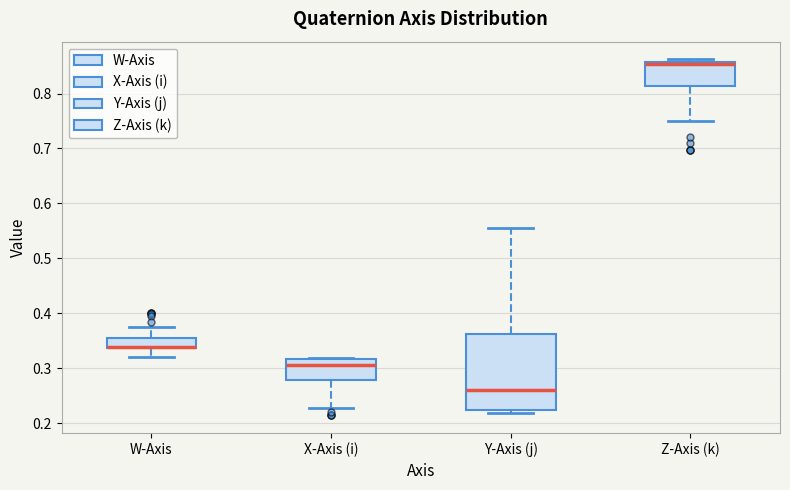

Reading left to right, transcribe this box plot: for each box, give where its median line is, the range the box spans, and where its two whiskers end, as read against the y-axis. The values are not printed on the chart, so give them approximately, as read against the axis.

W-Axis: median 0.34 (drawn on the box's lower edge), box 0.34 to 0.36, whiskers 0.32 to 0.38
X-Axis (i): median 0.30, box 0.28 to 0.32, whiskers 0.23 to 0.32
Y-Axis (j): median 0.26, box 0.22 to 0.36, whiskers 0.22 (just below the box's lower edge) to 0.55
Z-Axis (k): median 0.85, box 0.81 to 0.86, whiskers 0.75 to 0.86 (just above the box's upper edge)